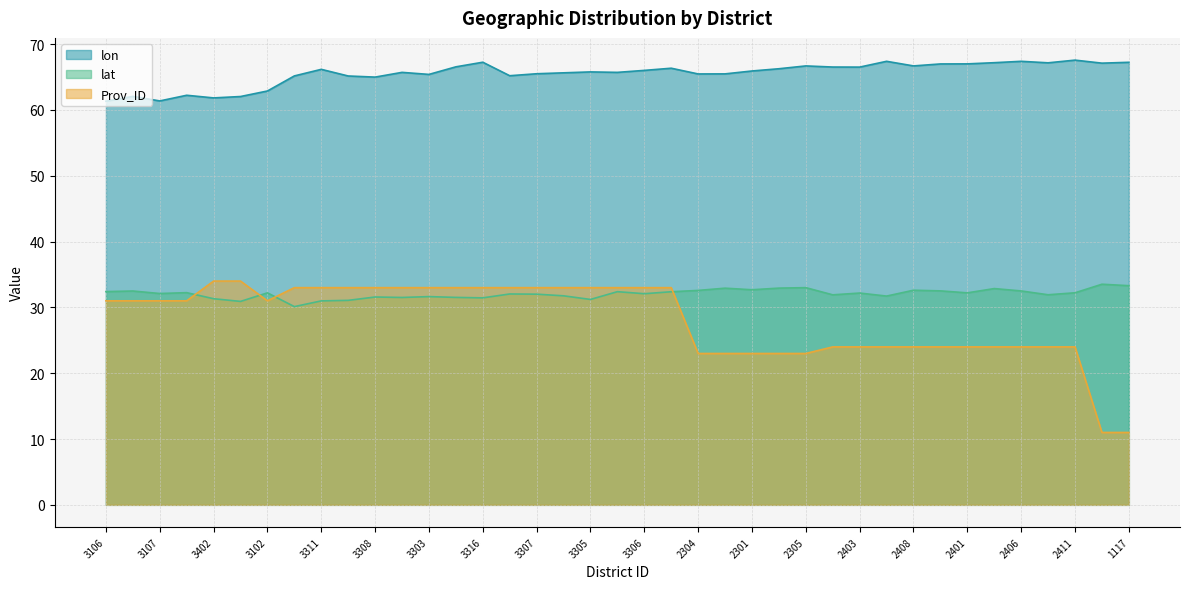

What are all the series names shown in the legend?

lon, lat, Prov_ID